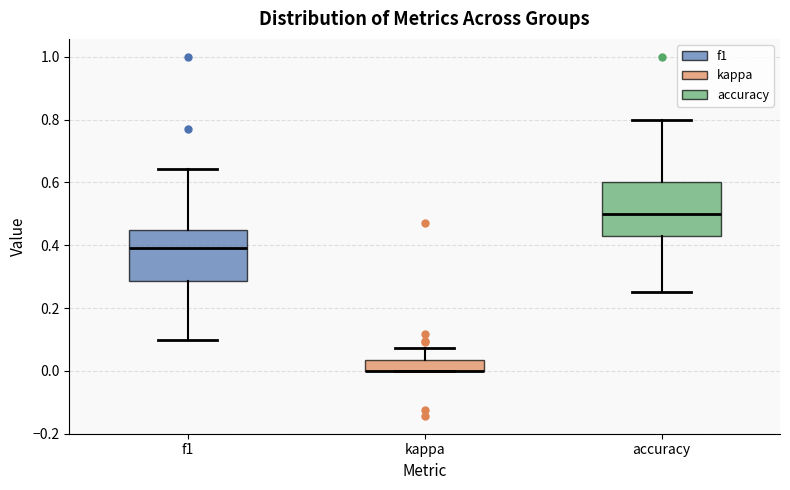

Reading left to right, transcribe this box plot: for each box, give where its median line is, the range the box spans, and where its two whiskers end, as read against the y-axis. The values are not printed on the chart, so give them approximately, as read against the axis.

f1: median 0.40, box 0.28 to 0.46, whiskers 0.10 to 0.64
kappa: median 0.00 (drawn on the box's lower edge), box 0.00 to 0.04, whiskers 0.00 to 0.08
accuracy: median 0.50, box 0.42 to 0.60, whiskers 0.26 to 0.80